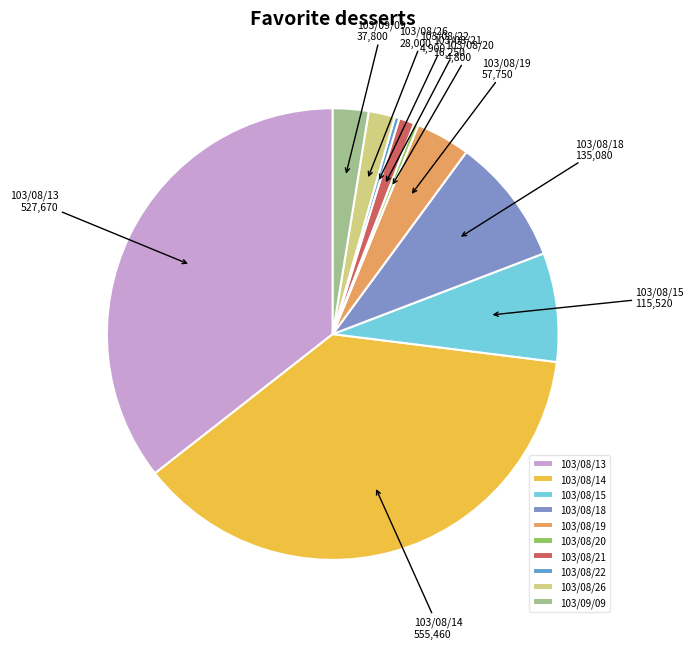

Is there any slice that represents more than half of the pie?

No